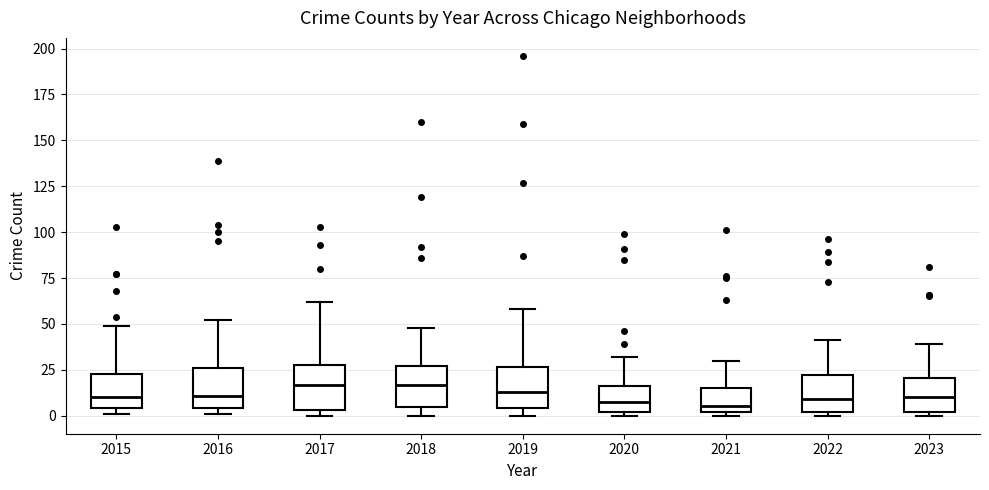

Reading left to right, transcribe this box plot: for each box, give where its median line is, the range the box spans, and where its two whiskers end, as read against the y-axis. The values are not printed on the chart, so give them approximately, as read against the axis.

2015: median 10, box 5 to 25, whiskers 0 to 50
2016: median 10, box 5 to 25, whiskers 0 to 50
2017: median 15, box 5 to 30, whiskers 0 to 60
2018: median 15, box 5 to 25, whiskers 0 to 50
2019: median 15, box 5 to 25, whiskers 0 to 60
2020: median 10, box 0 to 15, whiskers 0 (just below the box's lower edge) to 30
2021: median 5, box 0 to 15, whiskers 0 (just below the box's lower edge) to 30
2022: median 10, box 0 to 20, whiskers 0 (just below the box's lower edge) to 40
2023: median 10, box 0 to 20, whiskers 0 (just below the box's lower edge) to 40